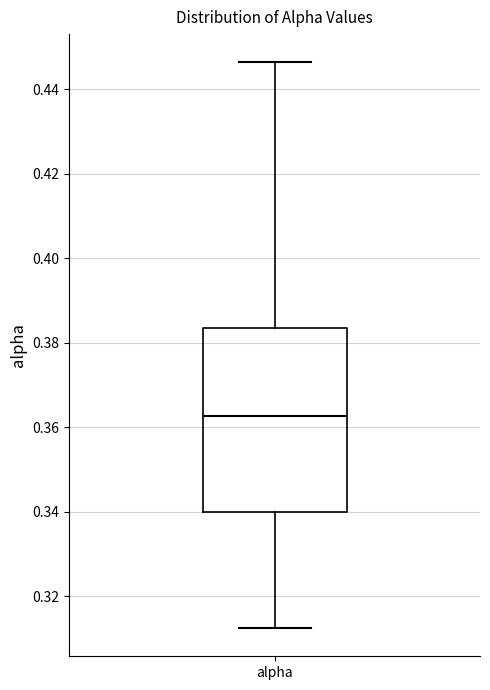

Read this box plot against the y-axis: the position of the median line, the range covered by the box, and the ends of both whiskers. The values are not printed on the chart, so give them approximately, as read against the axis.

median 0.362, box 0.340 to 0.384, whiskers 0.312 to 0.446